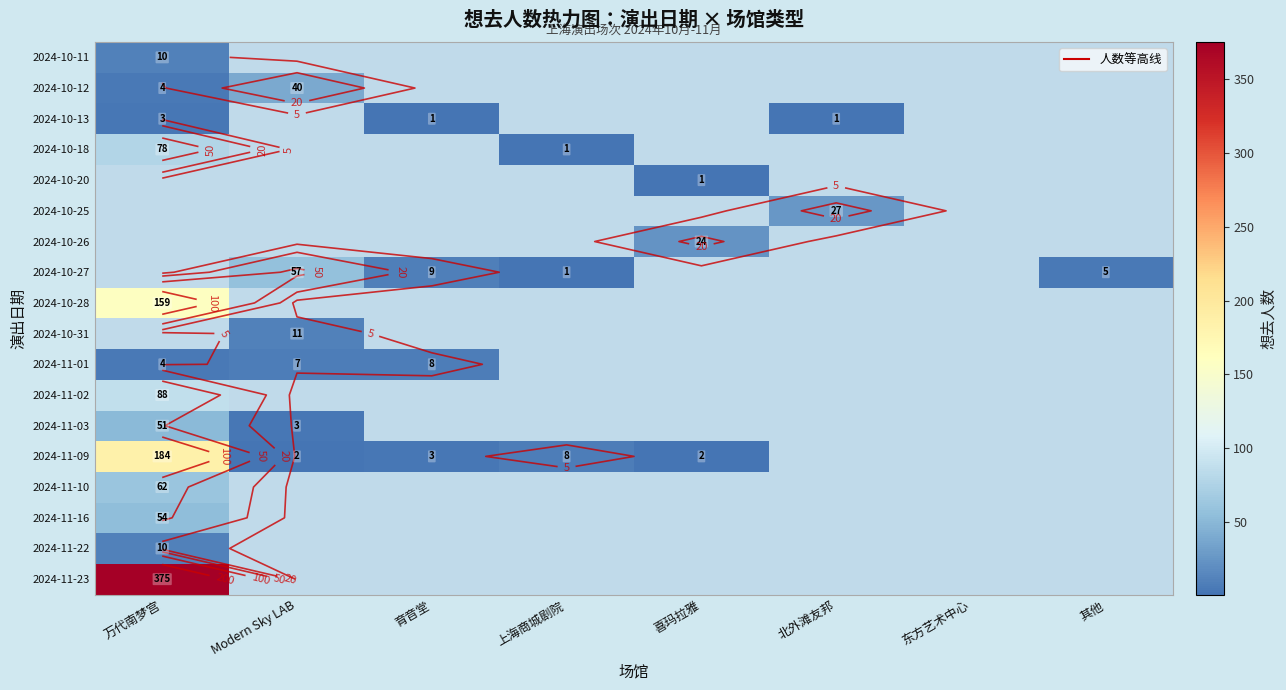

Which series has the largest total across all categories?

2024-11-23